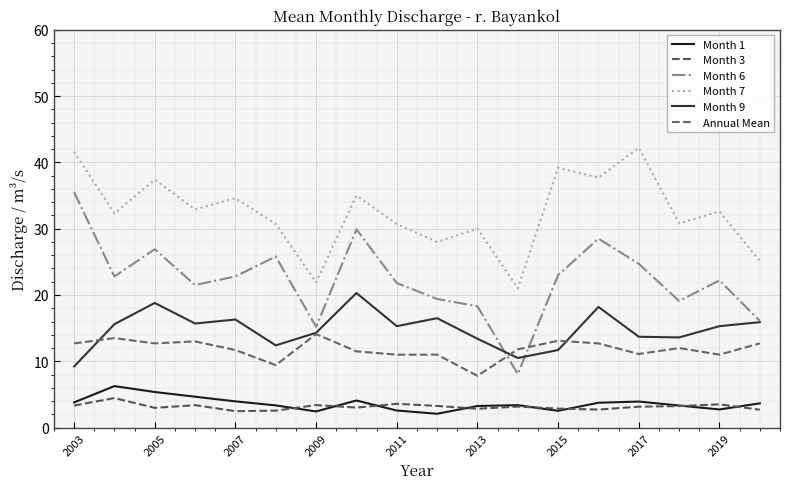

True or false: Month 7 and Month 9 cross at least once.

False